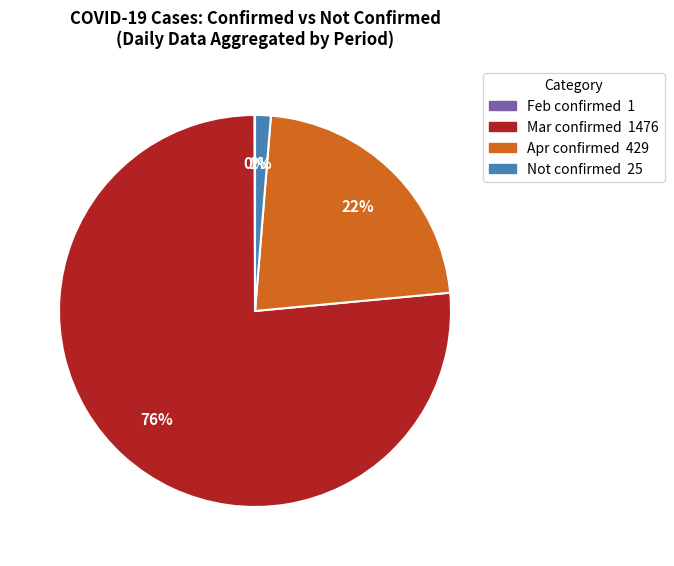

To the nearest percent, what portion does Apr confirmed 429 represent?

22%